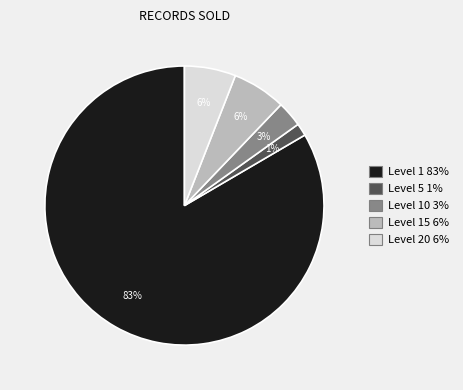

To the nearest percent, what is the average slice percentage?

20%